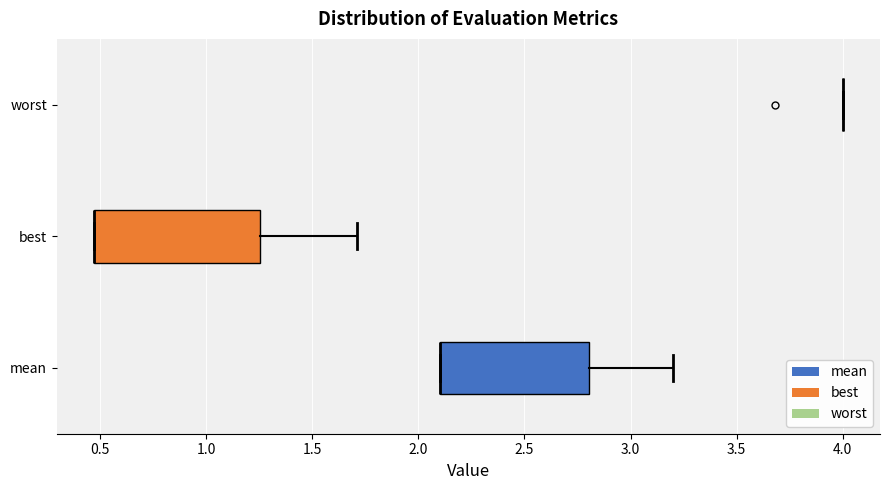

Reading bottom to top, read every box against the x-axis: the position of its median line, the range the box covers, and the ends of its whiskers. The values are not printed on the chart, so give them approximately, as read against the axis.

mean: median 2.10 (drawn on the box's left edge), box 2.10 to 2.80, whiskers 2.10 to 3.20
best: median 0.45 (drawn on the box's left edge), box 0.45 to 1.25, whiskers 0.45 to 1.70
worst: box collapsed to a line at 4.00, whiskers 4.00 to 4.00